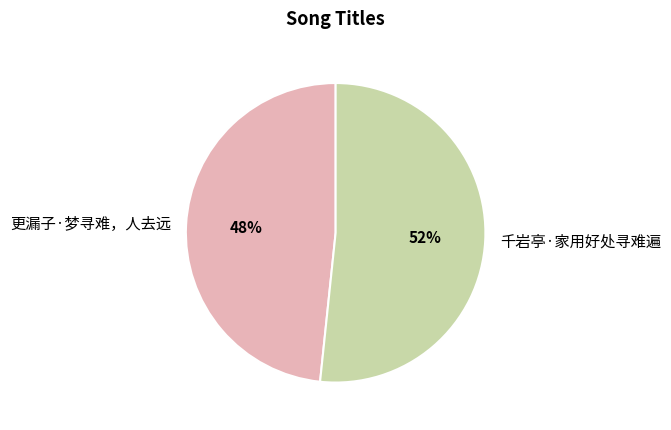

Which category has the smallest portion of the pie?

更漏子·梦寻难，人去远